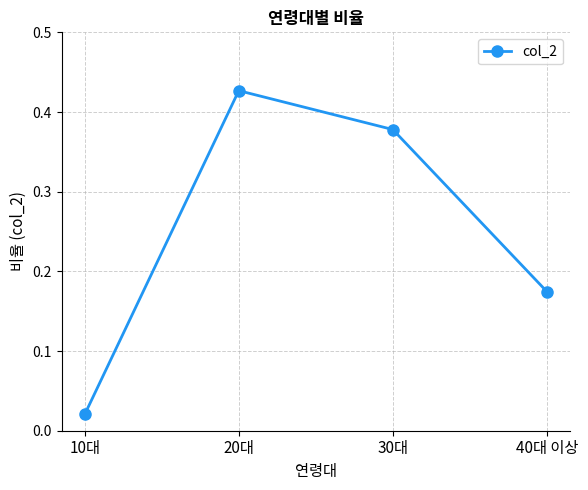

Rank the categories by value from highest to lowest.

20대, 30대, 40대 이상, 10대